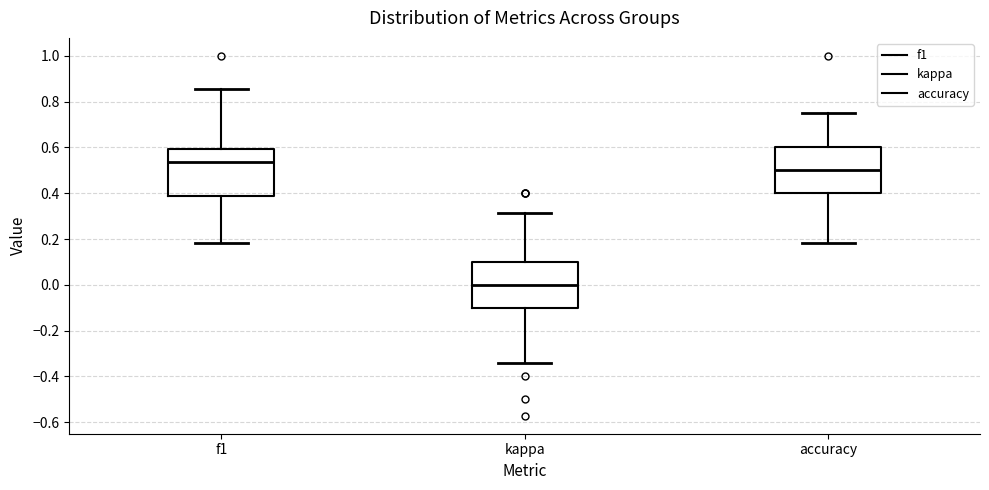

Reading left to right, transcribe this box plot: for each box, give where its median line is, the range the box spans, and where its two whiskers end, as read against the y-axis. The values are not printed on the chart, so give them approximately, as read against the axis.

f1: median 0.54, box 0.38 to 0.60, whiskers 0.18 to 0.86
kappa: median 0.00, box -0.10 to 0.10, whiskers -0.34 to 0.32
accuracy: median 0.50, box 0.40 to 0.60, whiskers 0.18 to 0.76